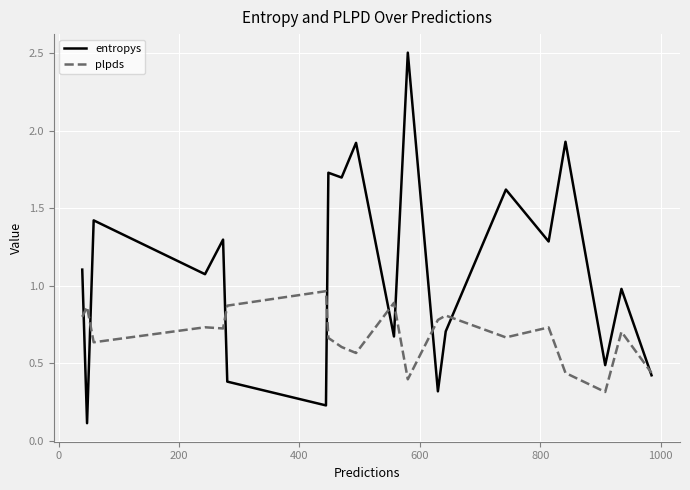

How many interior local peaks does the entropys series have?

8